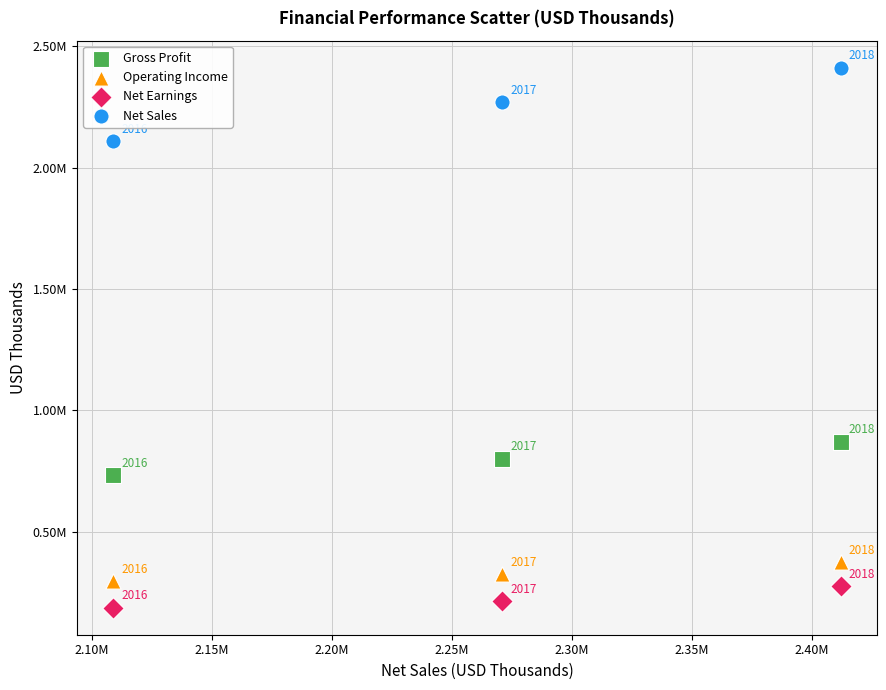

What are all the series names shown in the legend?

Gross Profit, Operating Income, Net Earnings, Net Sales